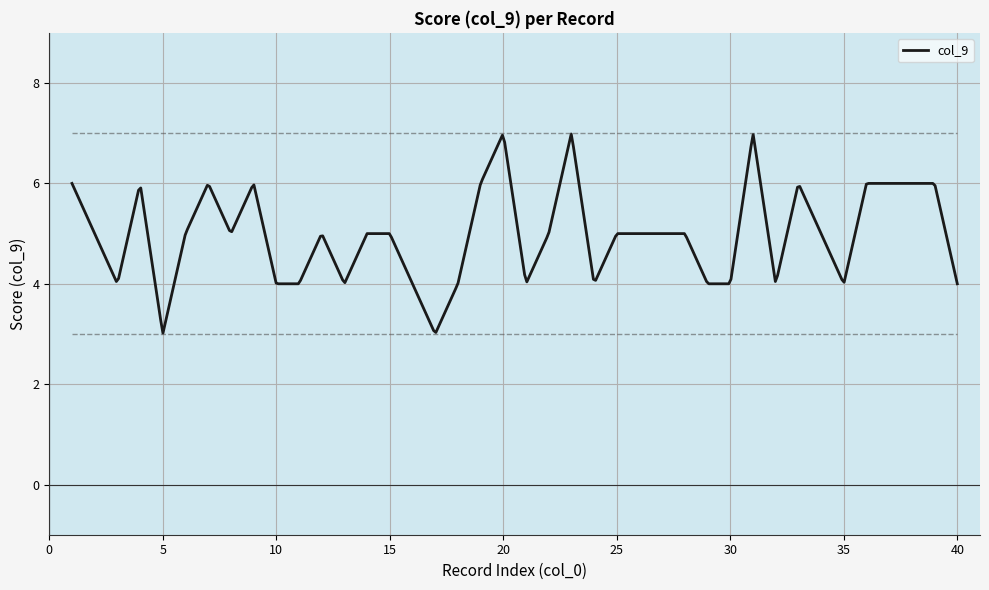

What is the difference between the maximum and second lowest values?

4.0